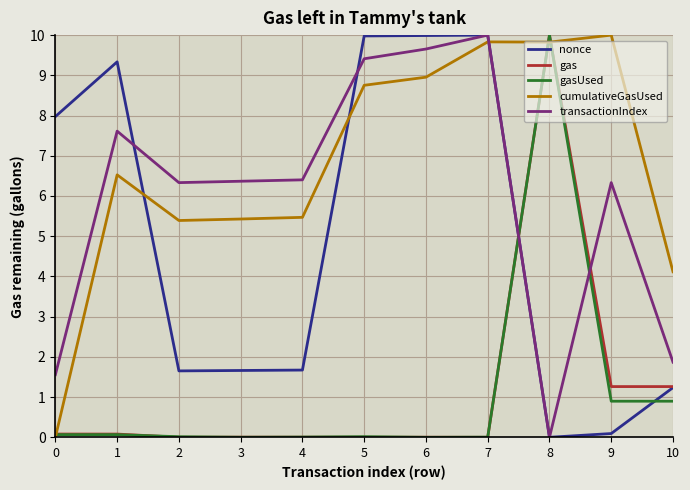

The transactionIndex series shows 6.4 at 3. True or false?

True